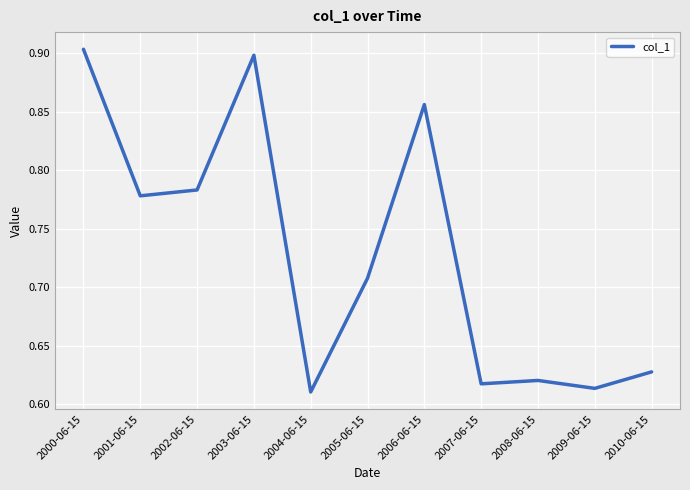

At which category does the data reach its first local valley?

2001-06-15